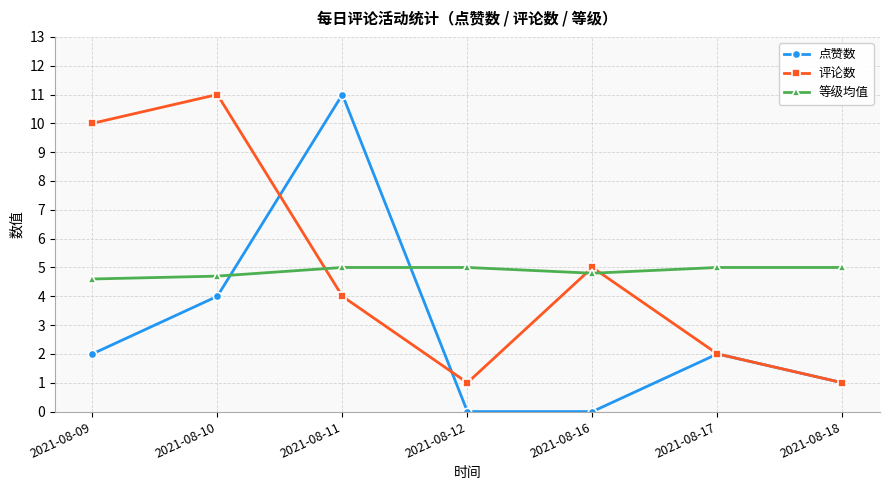

True or false: 评论数 has a value of 1.0 at 2021-08-18.

True